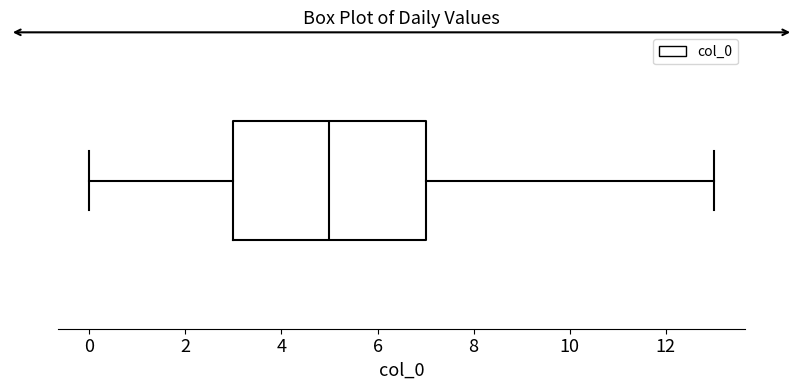

Transcribe this box plot: give where the median line is, the range the box spans, and where the two whiskers end, as read against the x-axis. The values are not printed on the chart, so give them approximately, as read against the axis.

median 5, box 3 to 7, whiskers 0 to 13